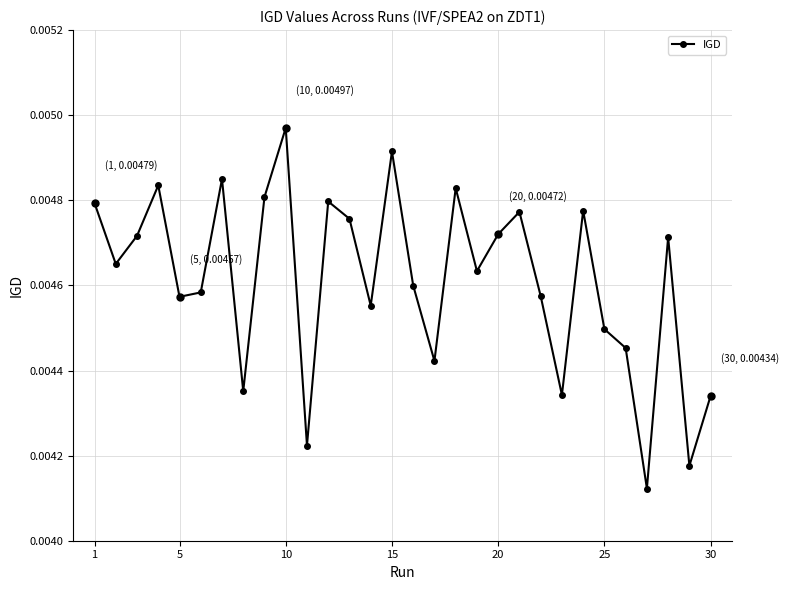

Count the values in the range 0 to 1.

30